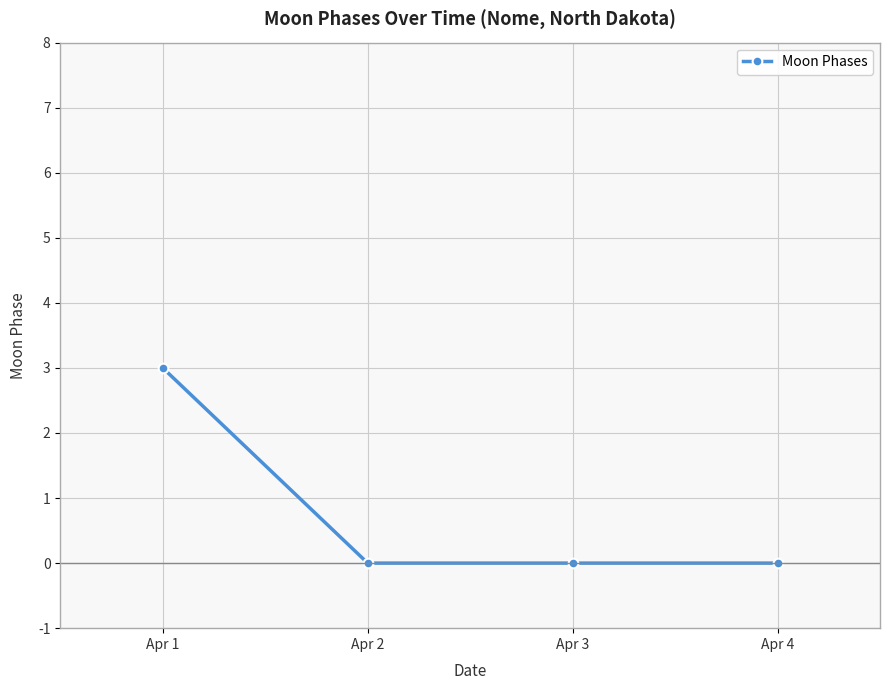

Count the number of data series in this chart.

1